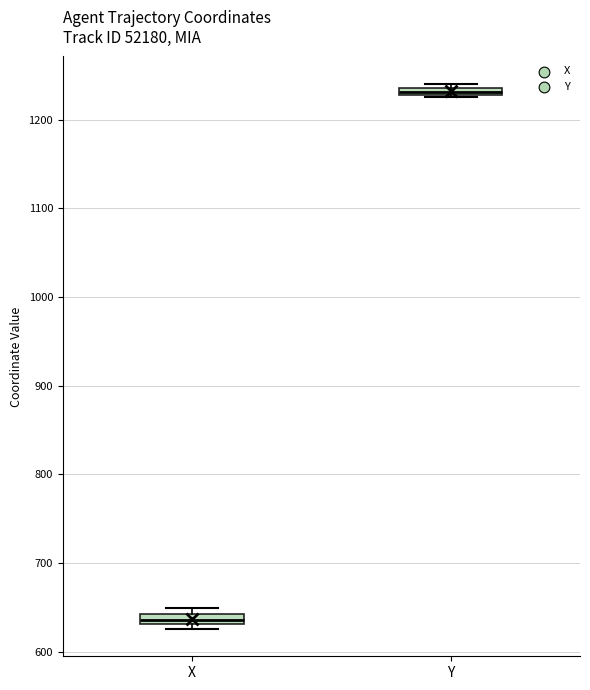

Which box has the highest median line?

Y